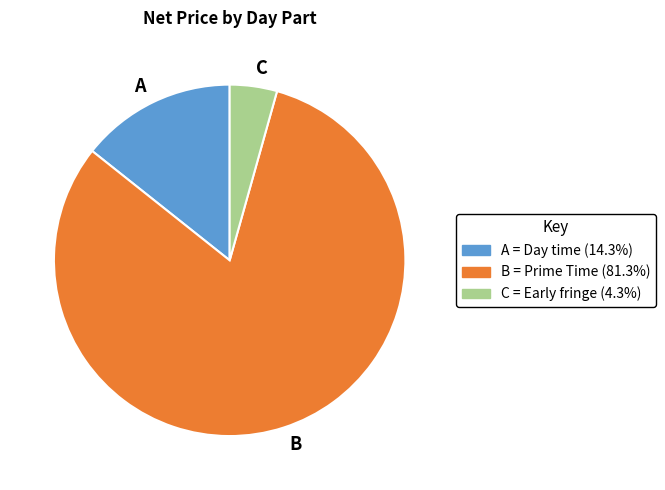

How many segments does this pie chart have?

3